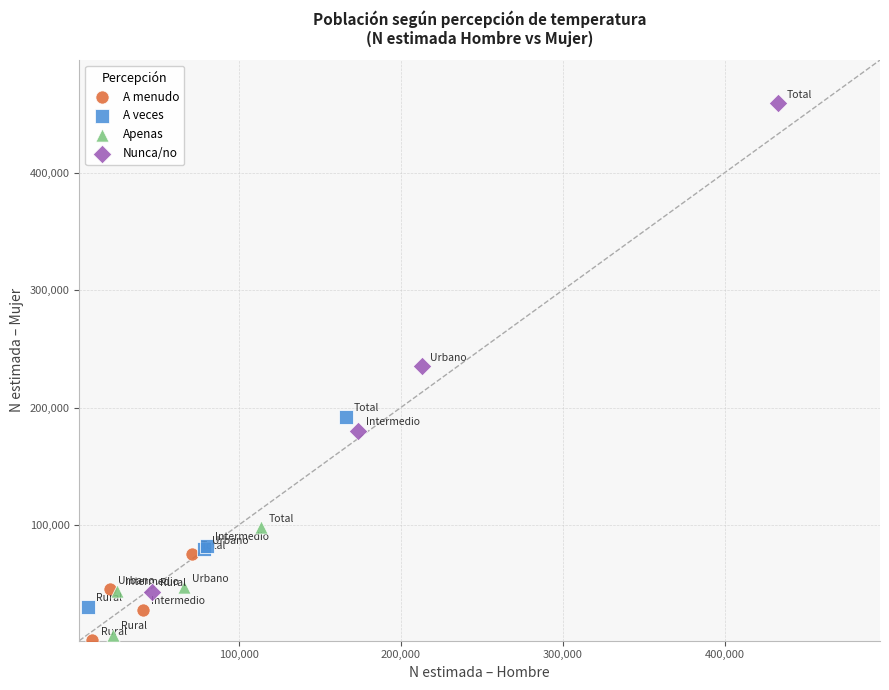

Which series reaches the maximum Y coordinate?

Nunca/no